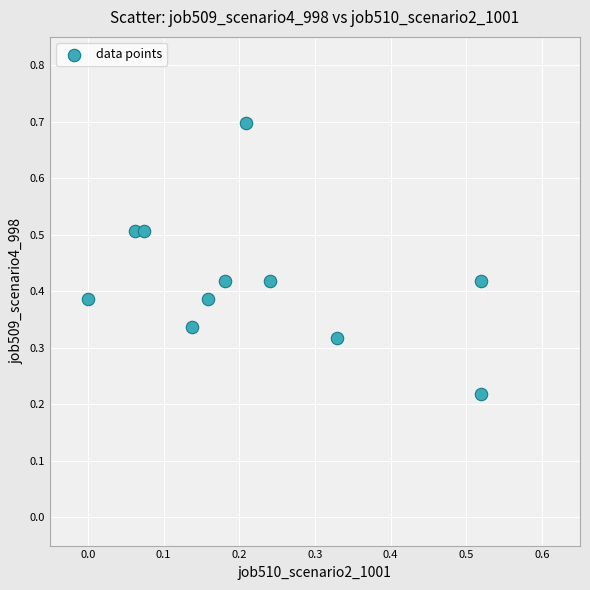

What is the range of X values (max minus min)?

0.5